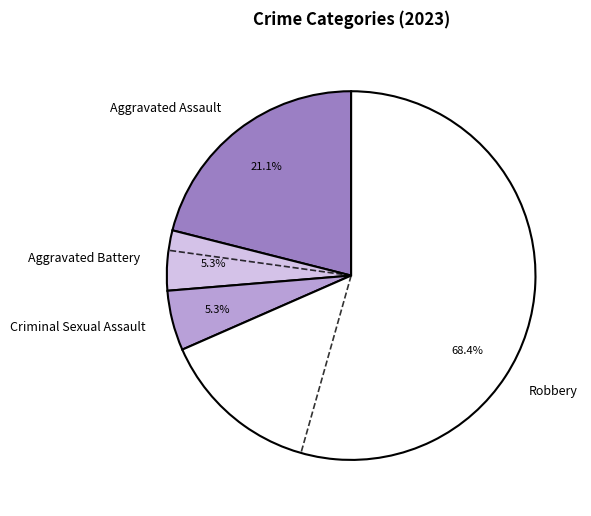

Is the sum of Aggravated Assault and Criminal Sexual Assault greater than half?

No